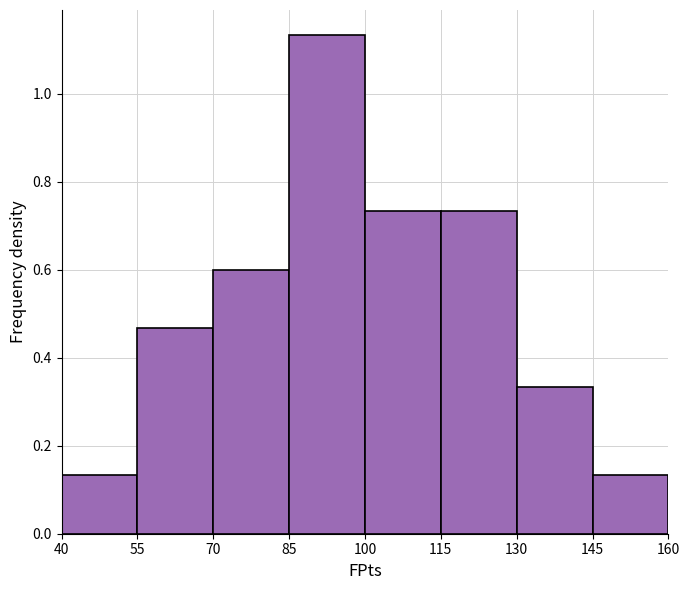

How tall is the bar that spans 55 to 70 on the x-axis? The values are not printed on the chart, so give them approximately, as read against the axis.

0.46